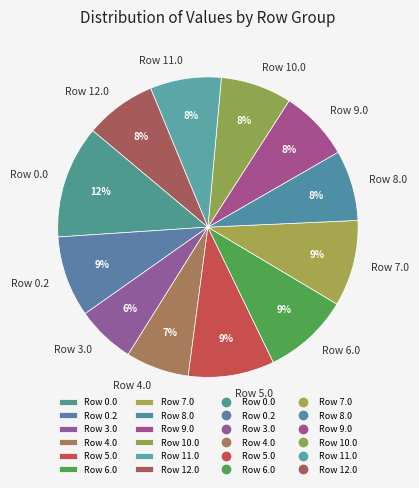

To the nearest percent, what portion does Row 0.0 represent?

12%